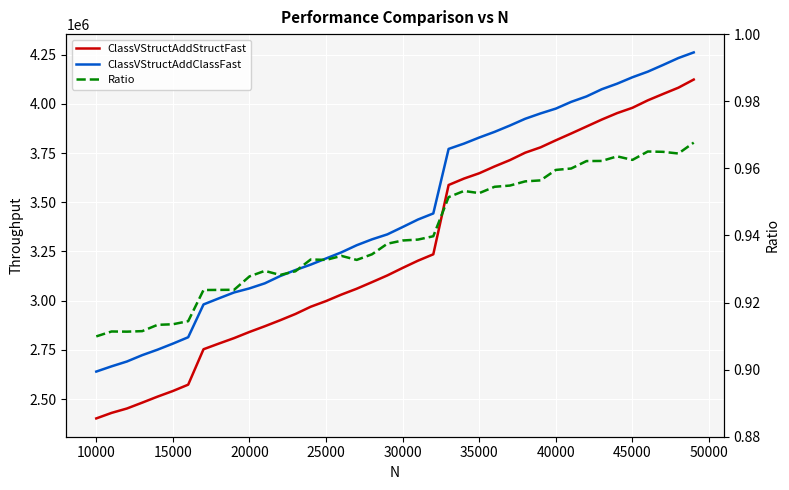

Which series has the largest total across all categories?

ClassVStructAddClassFast